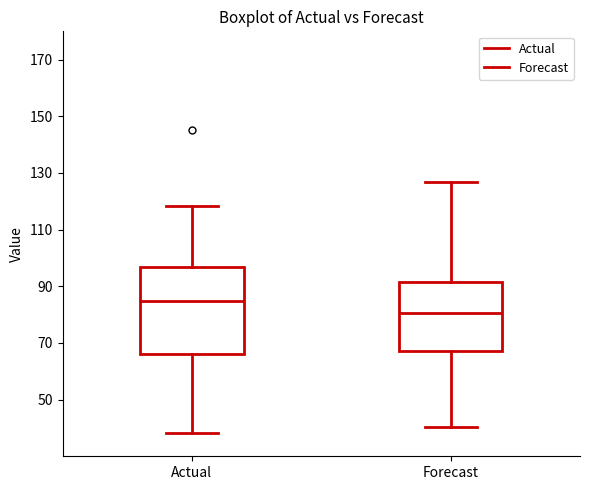

Reading left to right, read every box against the y-axis: the position of its median line, the range the box covers, and the ends of its whiskers. The values are not printed on the chart, so give them approximately, as read against the axis.

Actual: median 84, box 66 to 96, whiskers 38 to 118
Forecast: median 80, box 68 to 92, whiskers 40 to 126